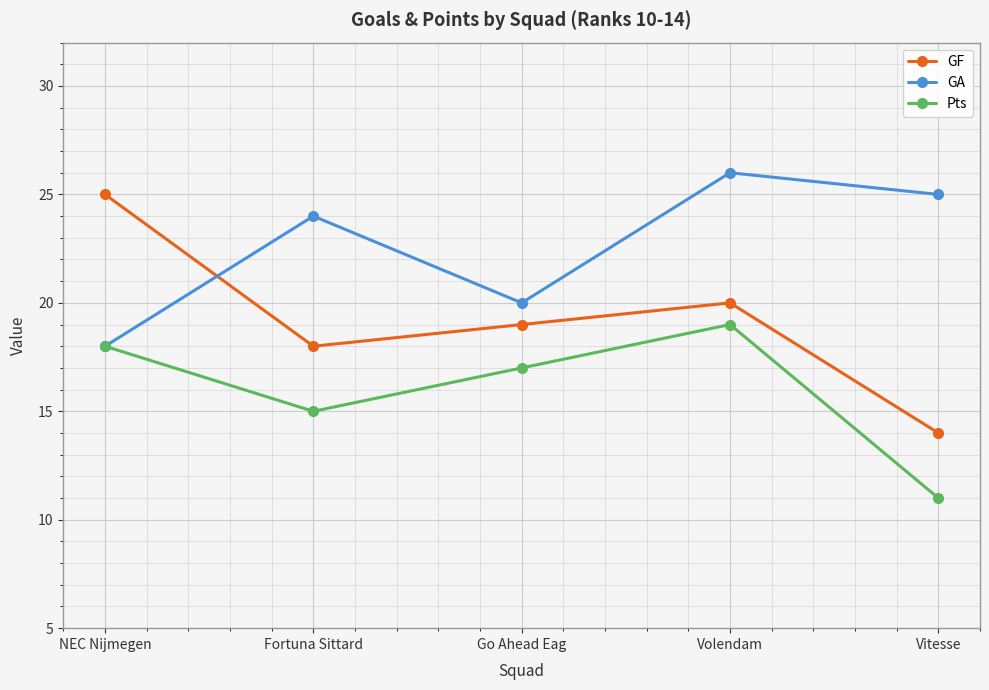

What are all the series names shown in the legend?

GF, GA, Pts